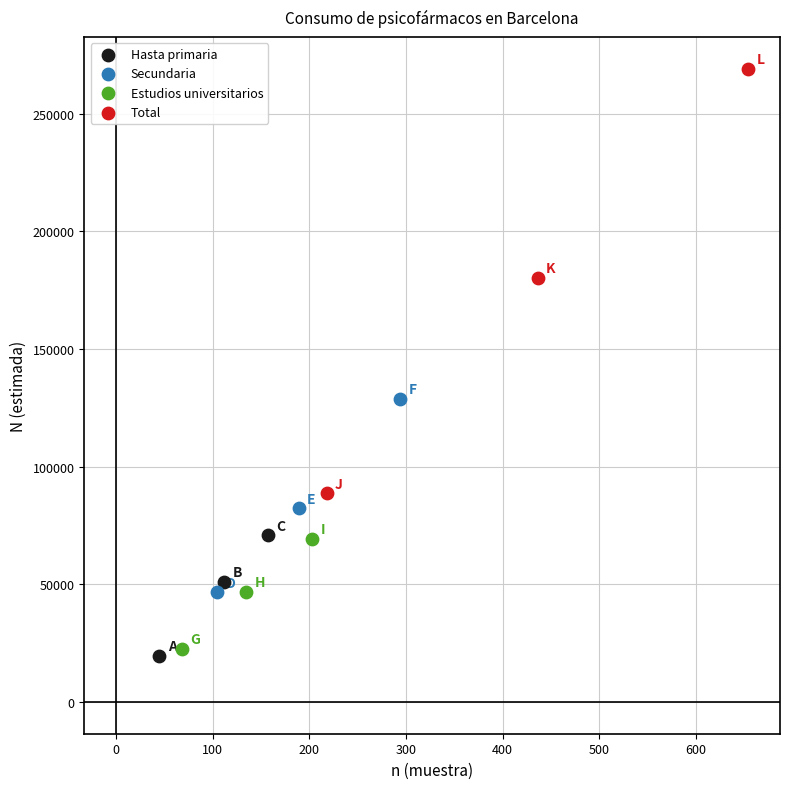

Which series contains the highest Y value?

Total